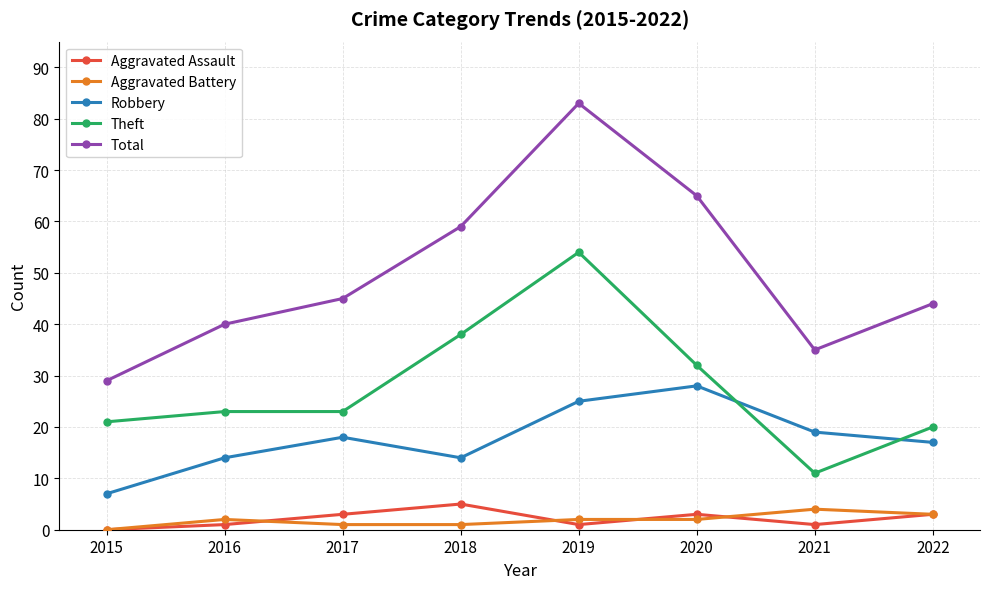

In Total, how many points are higher than both neighbors (excluding endpoints)?

1